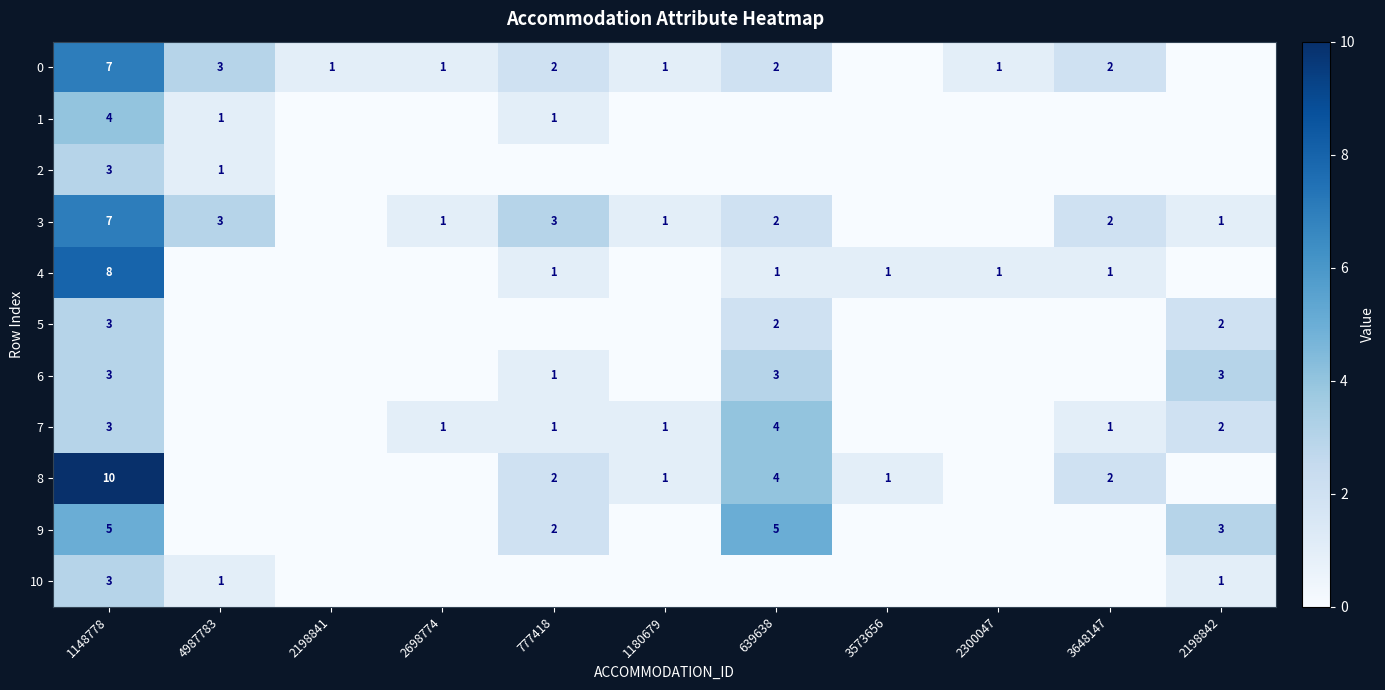

What is the difference between the 3 values at 2698774 and 1148778?

6